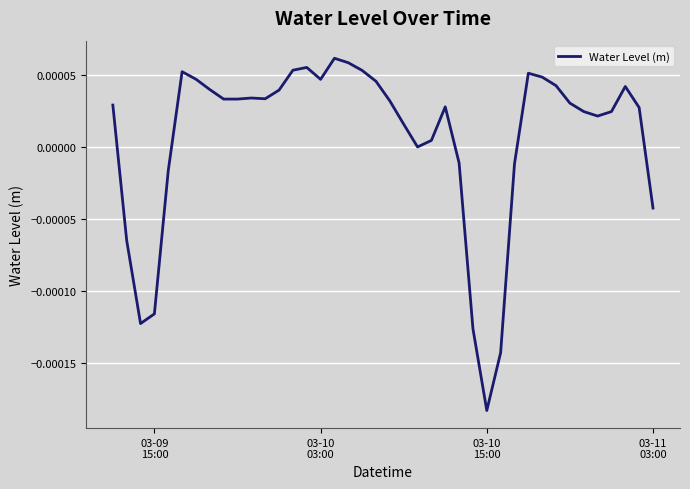

Is this an area chart (filled region under the line)?

No